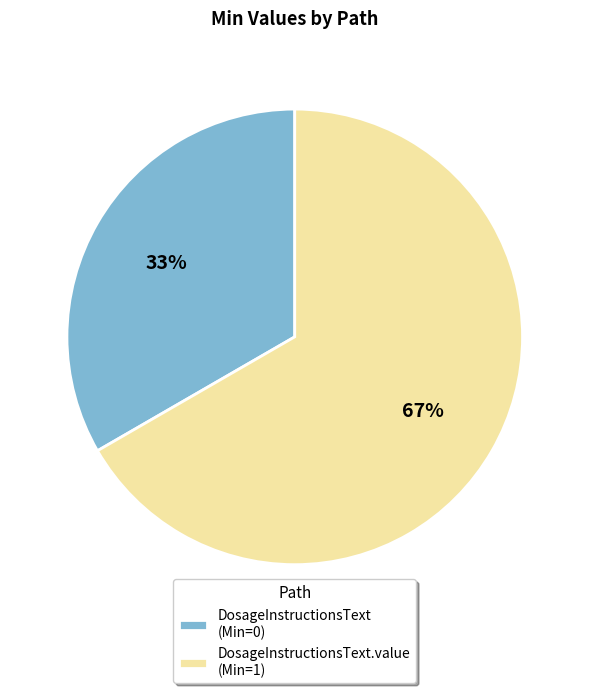

How many segments does this pie chart have?

2